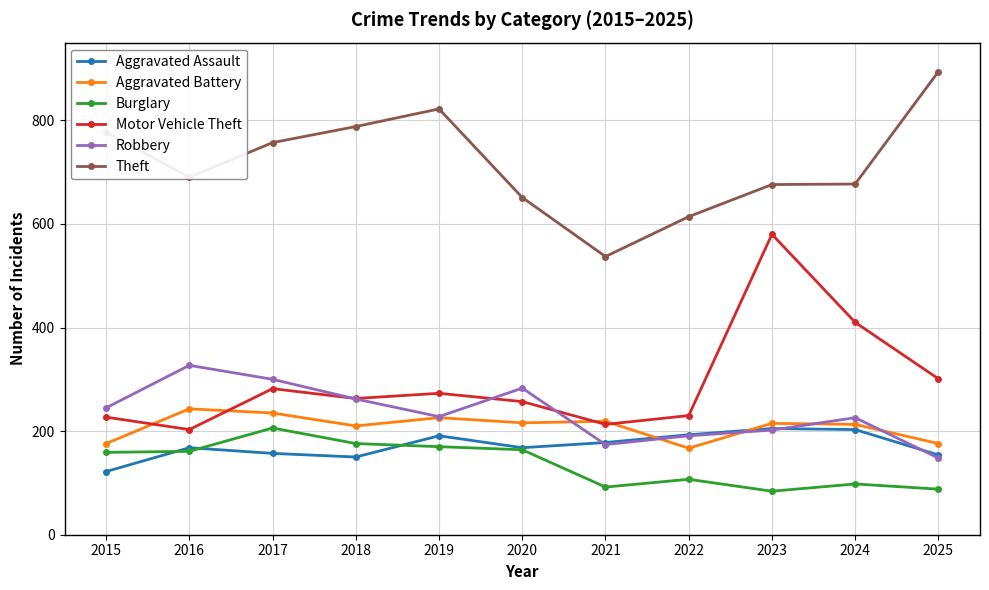

Which category has the highest value in the Aggravated Battery series?

2016